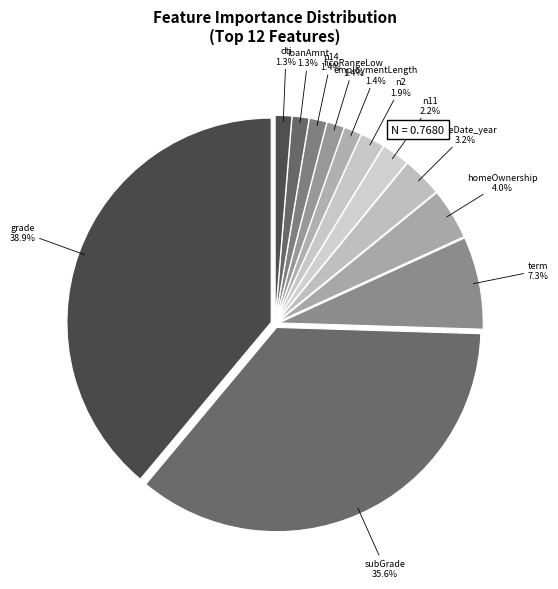

Which category has the biggest portion of the pie?

grade